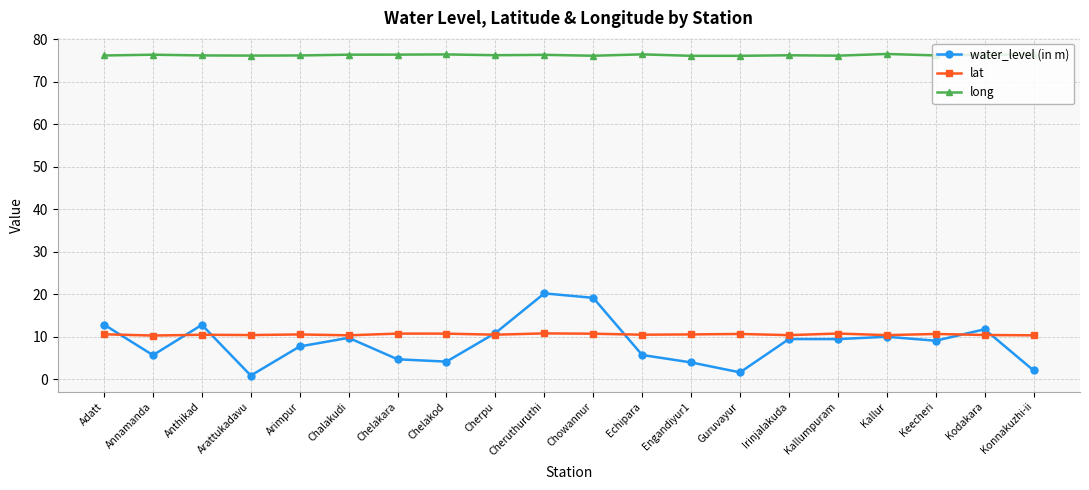

Which series changed the most between Arimpur and Chowannur?

water_level (in m)